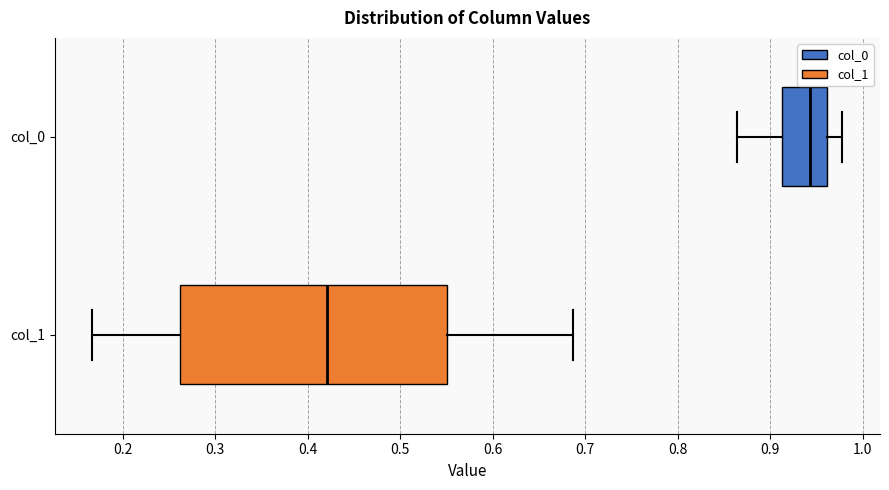

Which box is the widest, from its left edge to its right edge?

col_1